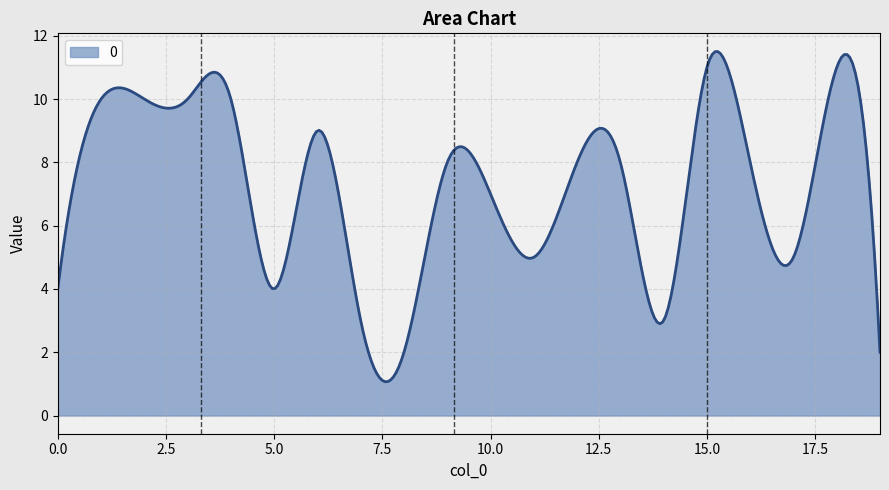

What is the minimum value shown in the chart?

1.1